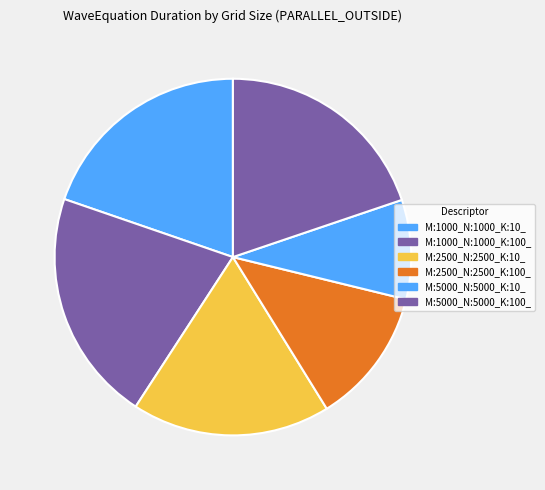

What percentage is the M:1000_N:1000_K:10_ slice, to the nearest percent?

20%